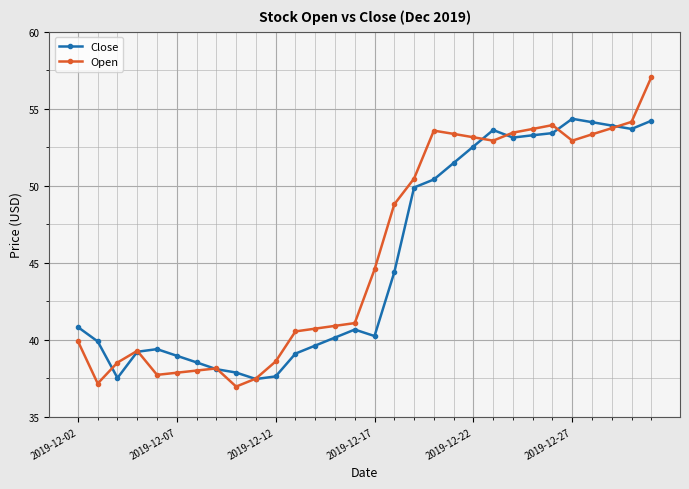

At how many categories does at least one series exceed 42?

15